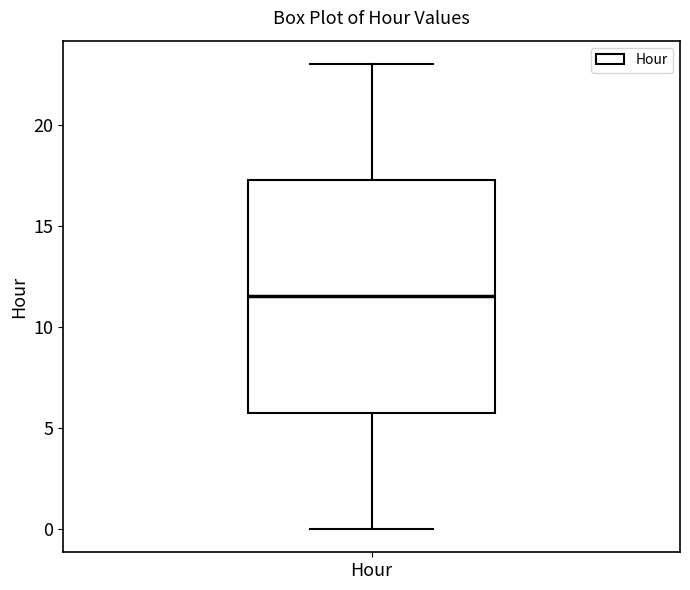

Where does the lower whisker of the box for Hour end on the y-axis? The values are not printed on the chart, so give them approximately, as read against the axis.

0.0